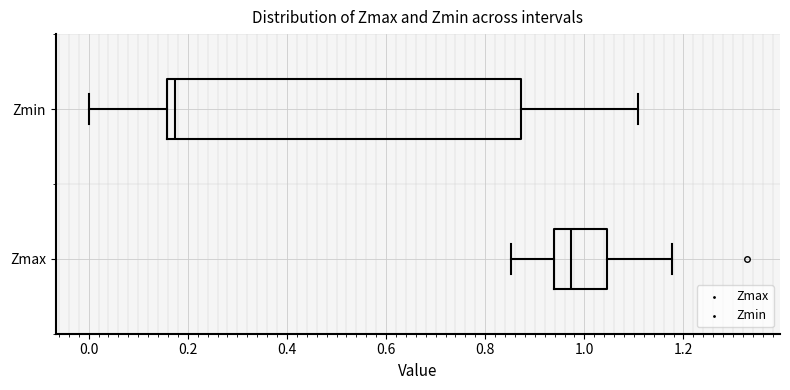

Reading bottom to top, read every box against the x-axis: the position of its median line, the range the box covers, and the ends of its whiskers. The values are not printed on the chart, so give them approximately, as read against the axis.

Zmax: median 0.98, box 0.94 to 1.04, whiskers 0.86 to 1.18
Zmin: median 0.18, box 0.16 to 0.88, whiskers 0.00 to 1.10